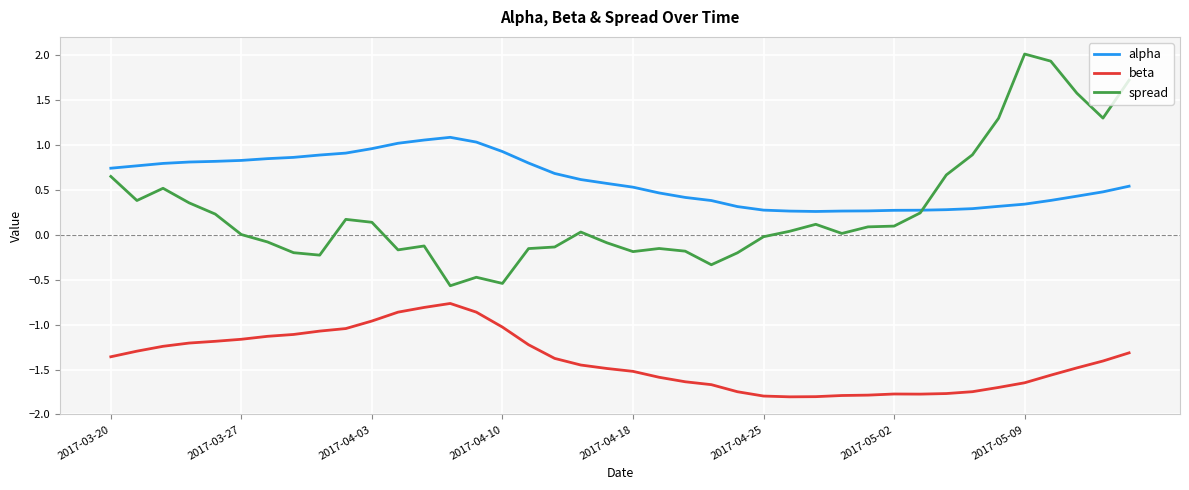

How many times do alpha and spread cross each other?

1